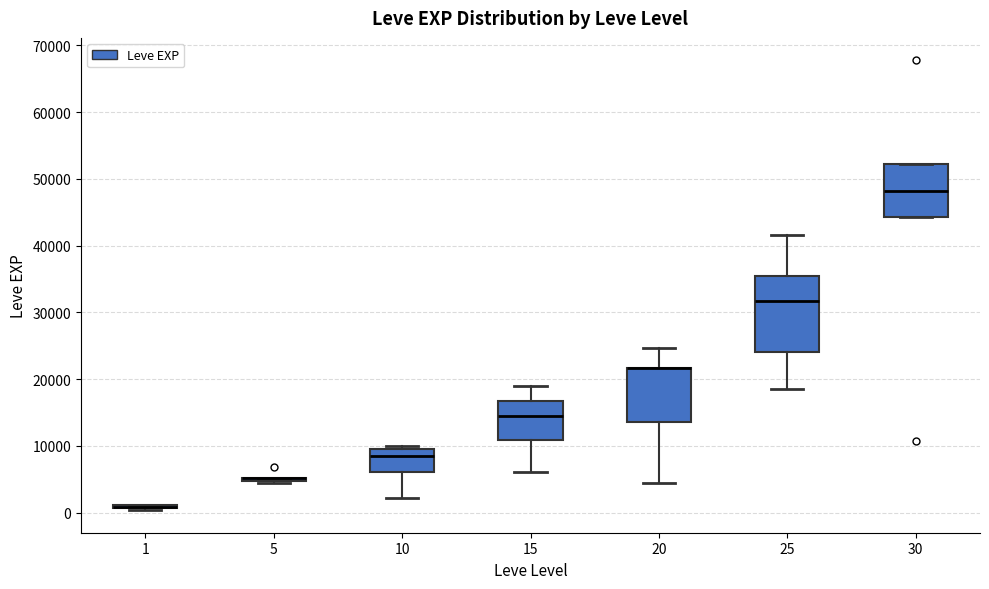

Reading left to right, transcribe this box plot: for each box, give where its median line is, the range the box spans, and where its two whiskers end, as read against the y-axis. The values are not printed on the chart, so give them approximately, as read against the axis.

1: box collapsed to a line at 1000, whiskers 0 to 1000
5: box collapsed to a line at 5000, whiskers 4000 to 5000
10: median 8000, box 6000 to 10000, whiskers 2000 to 10000 (just above the box's upper edge)
15: median 15000, box 11000 to 17000, whiskers 6000 to 19000
20: median 22000 (drawn on the box's upper edge), box 14000 to 22000, whiskers 4000 to 25000
25: median 32000, box 24000 to 35000, whiskers 18000 to 42000
30: median 48000, box 44000 to 52000, whiskers 44000 to 52000